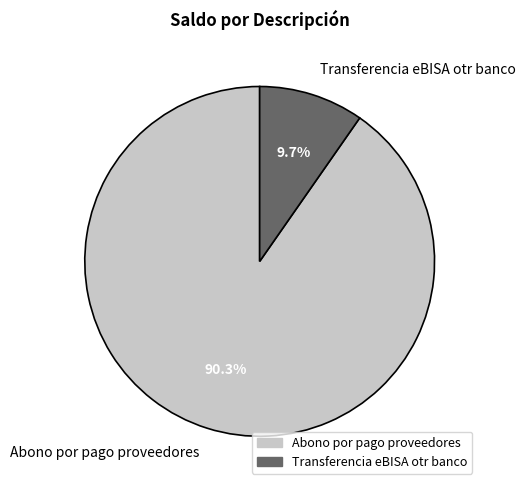

Count the number of slices in the pie.

2